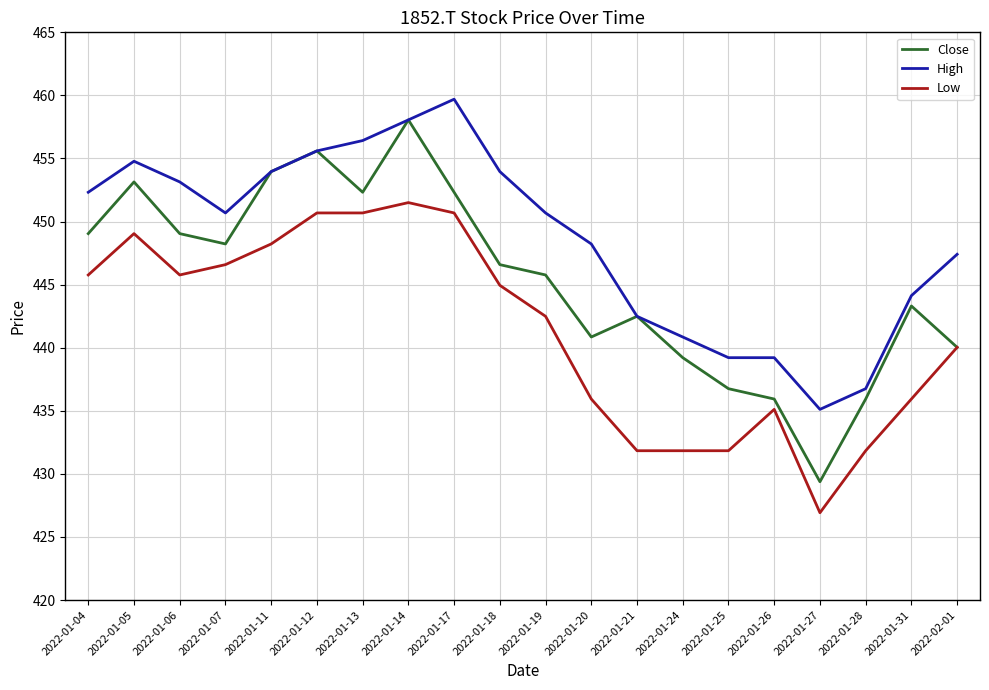

What is the difference between the highest and lowest values at 2022-01-05?

5.7